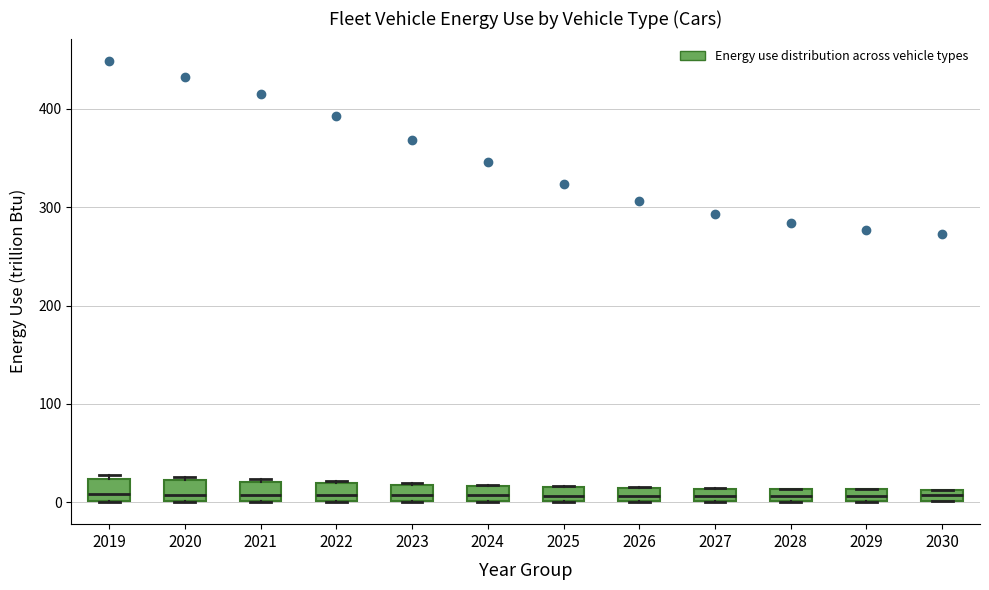

Where is the lower edge of the box at x = 2021 on the y-axis? The values are not printed on the chart, so give them approximately, as read against the axis.

0